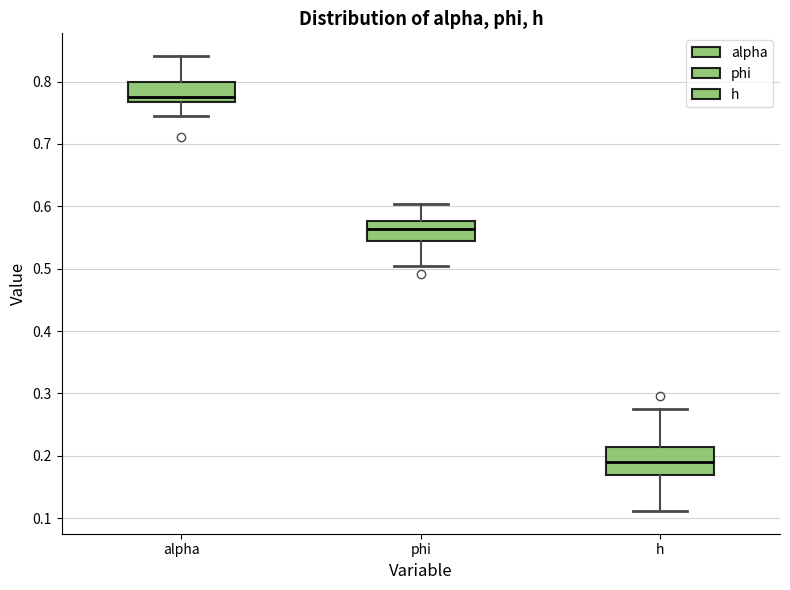

Reading left to right, read every box against the y-axis: the position of its median line, the range the box covers, and the ends of its whiskers. The values are not printed on the chart, so give them approximately, as read against the axis.

alpha: median 0.78, box 0.77 to 0.80, whiskers 0.74 to 0.84
phi: median 0.56, box 0.54 to 0.58, whiskers 0.50 to 0.60
h: median 0.19, box 0.17 to 0.21, whiskers 0.11 to 0.28